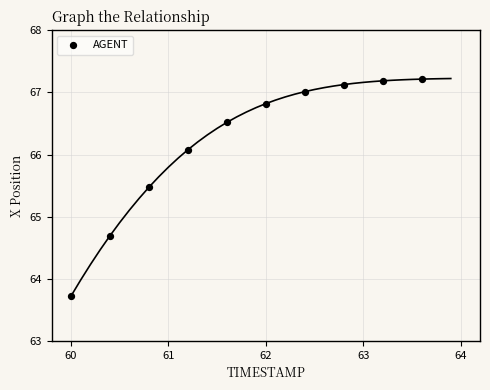

What is the range of X values (max minus min)?

3.6